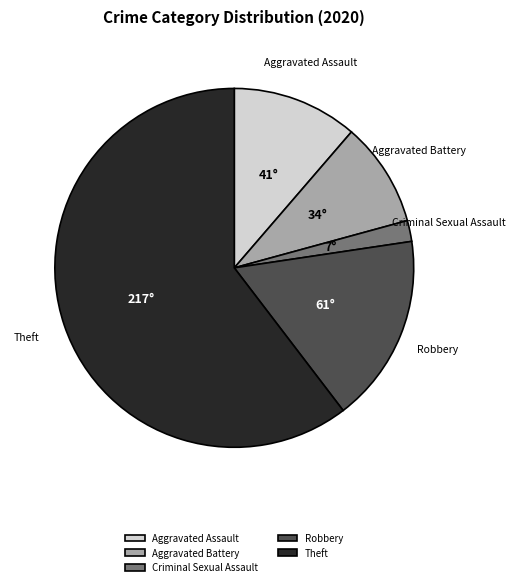

How many slices are in this pie chart?

5